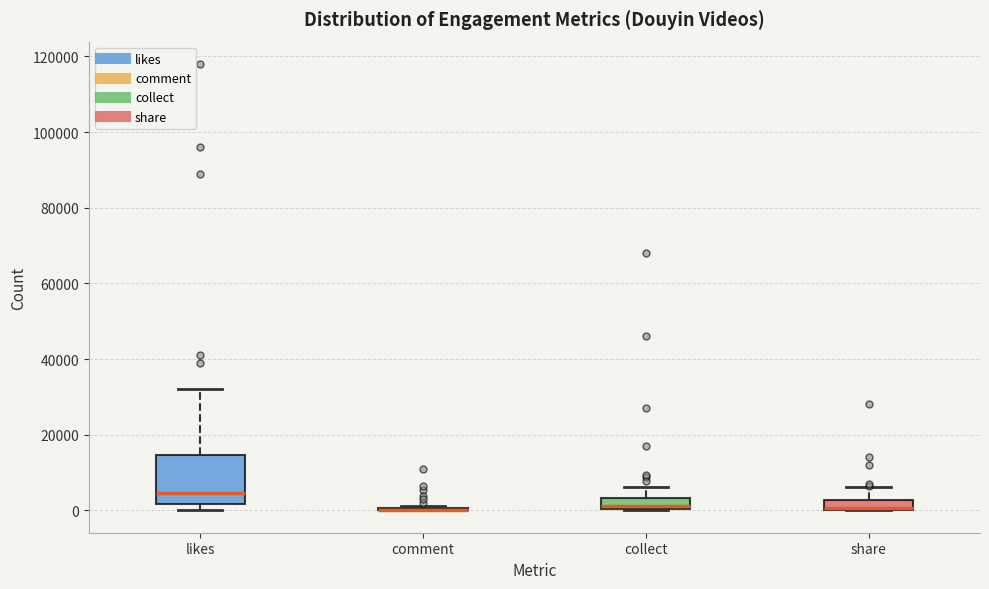

Where is the upper edge of the box for share on the y-axis? The values are not printed on the chart, so give them approximately, as read against the axis.

2000